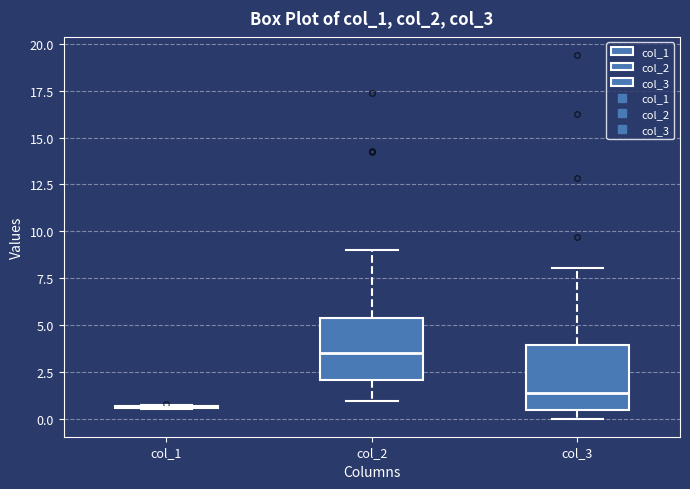

Reading left to right, read every box against the y-axis: the position of its median line, the range the box covers, and the ends of its whiskers. The values are not printed on the chart, so give them approximately, as read against the axis.

col_1: box collapsed to a line at 0.5, whiskers 0.5 to 1.0
col_2: median 3.5, box 2.0 to 5.5, whiskers 1.0 to 9.0
col_3: median 1.5, box 0.5 to 4.0, whiskers 0.0 to 8.0